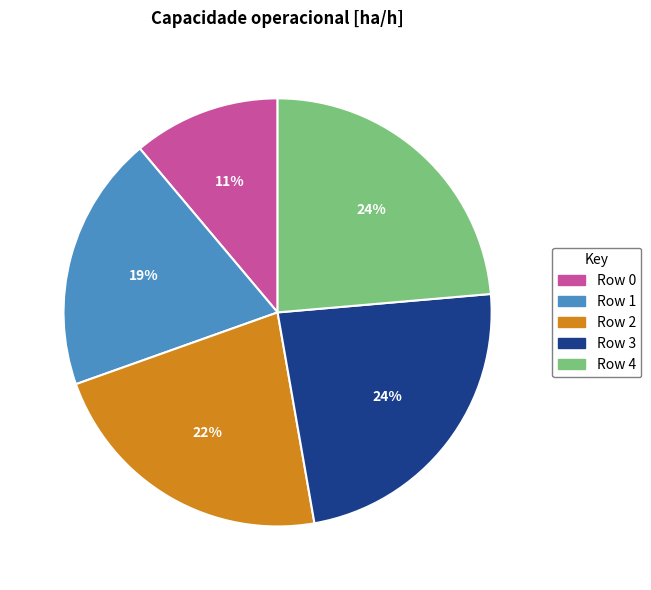

Which slice is the smallest?

Row 0